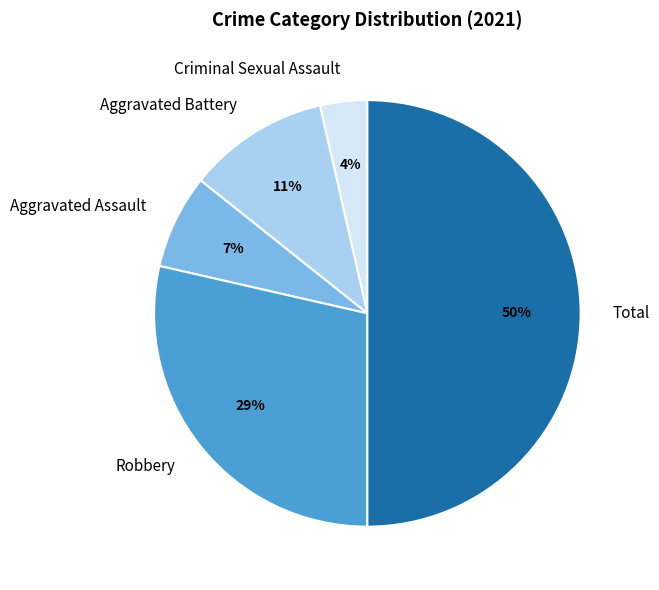

Which slice is the smallest?

Criminal Sexual Assault